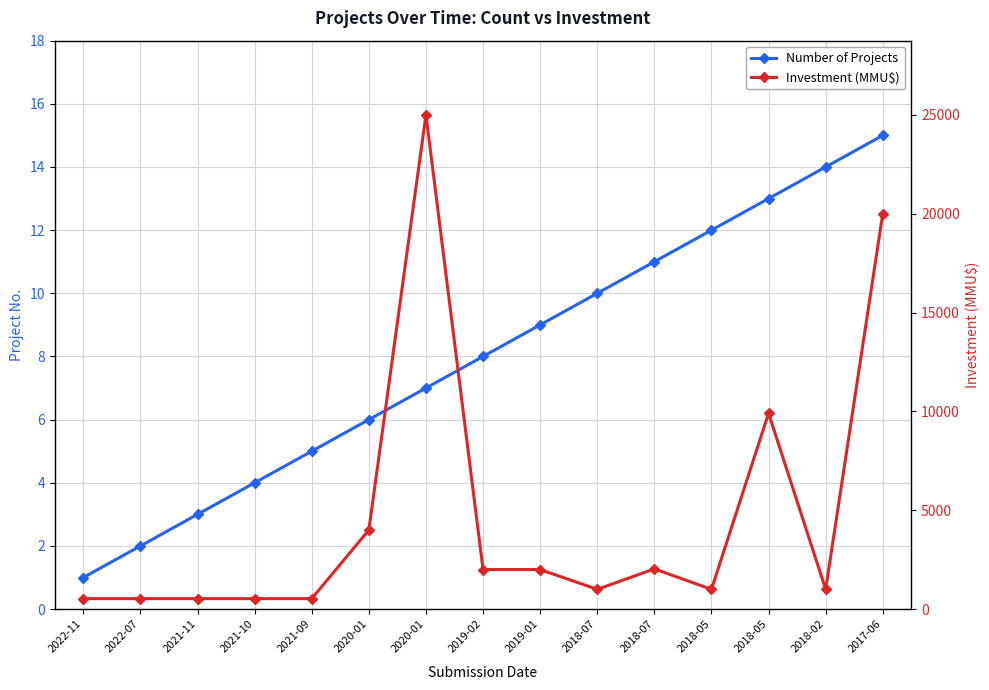

Reading right to left, extract all data points from this chart.

Number of Projects: 15	14	13	12	11	10	9	8	7	6	5	4	3	2	1
Investment (MMU$): 20000	1000	9903	1000	2033	1000	2000	2000	25000	4000	530	530	530	530	530